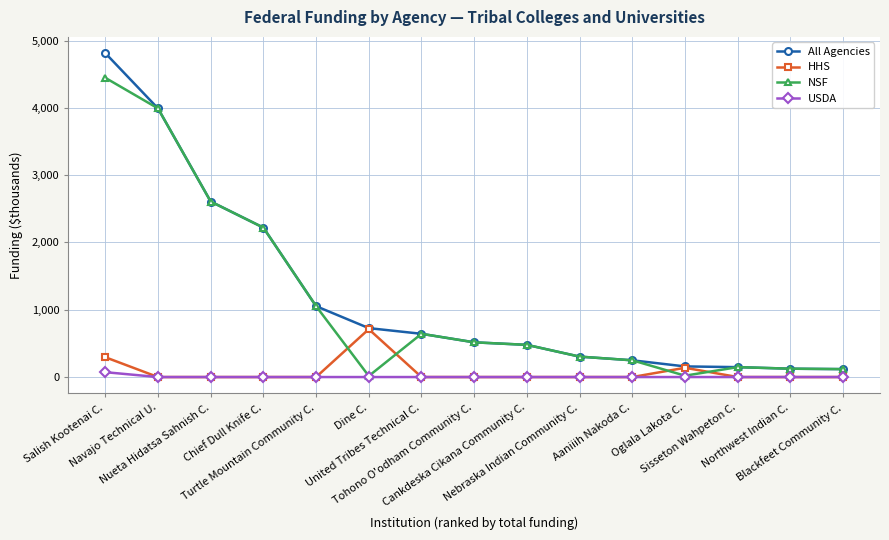

What are all the series names shown in the legend?

All Agencies, HHS, NSF, USDA